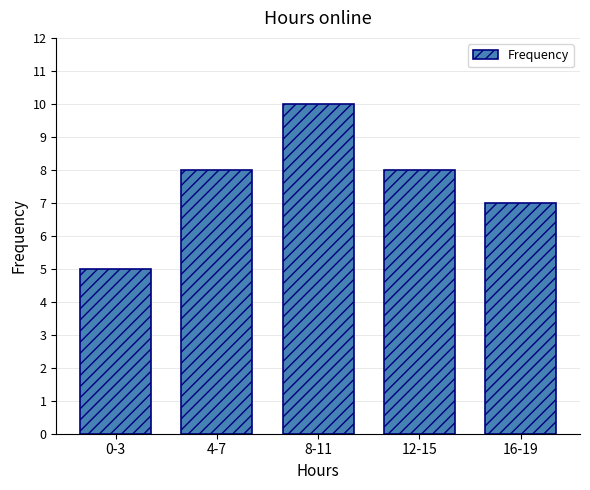

Reading left to right, extract all data points from this chart.

5	8	10	8	7